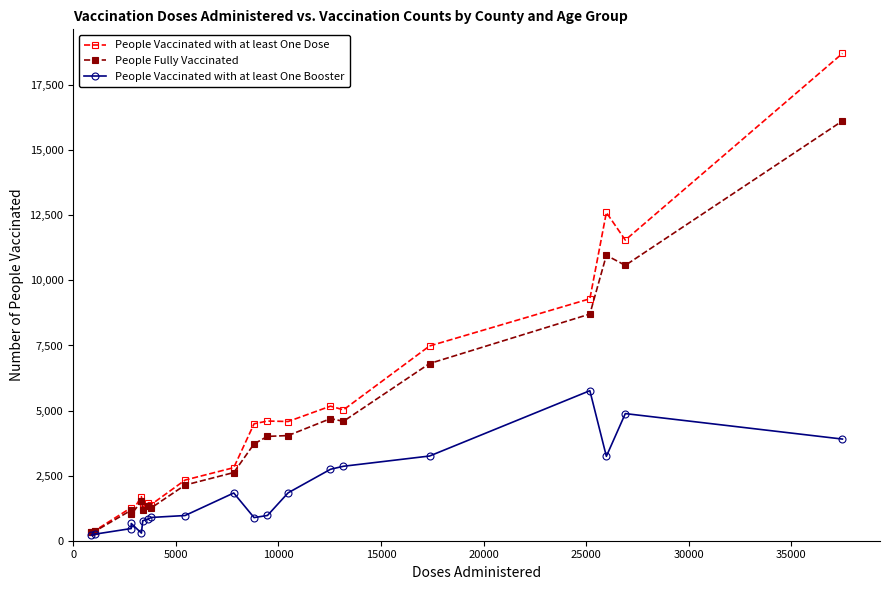

Rank the series by their average value, from highest to lowest.

People Vaccinated with at least One Dose, People Fully Vaccinated, People Vaccinated with at least One Booster